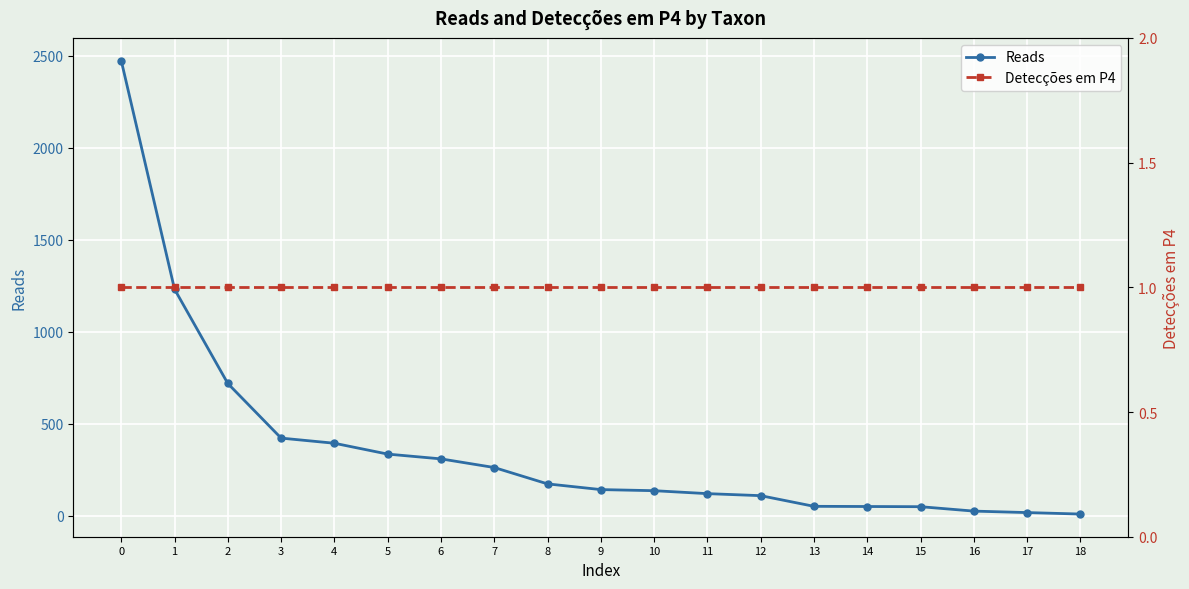

Rank the series by their maximum value, from highest to lowest.

Reads, Detecções em P4